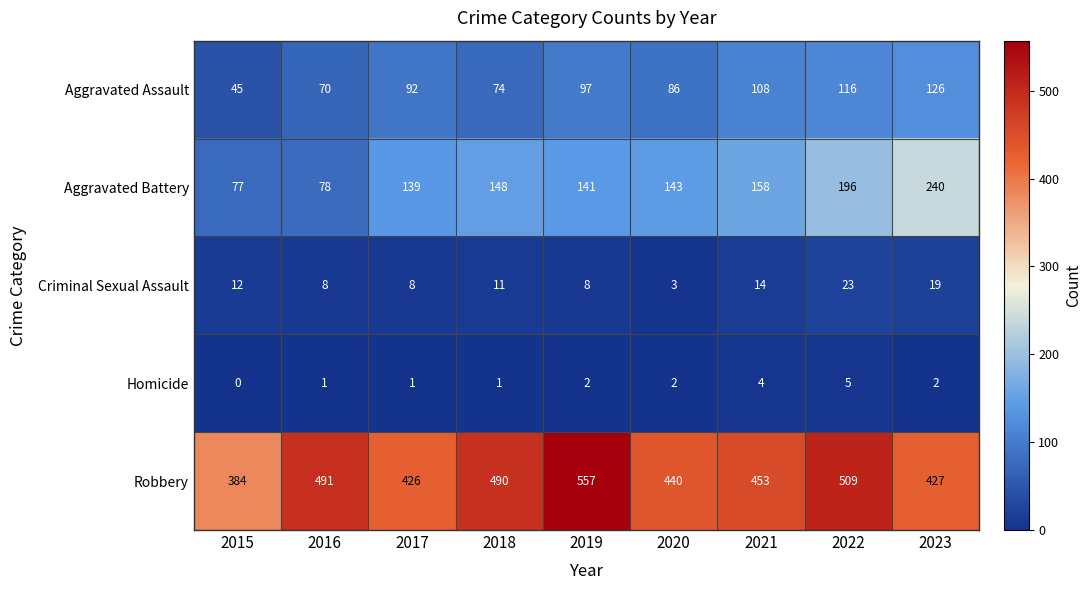

What is the spread (max minus min) of values at 2022?

504